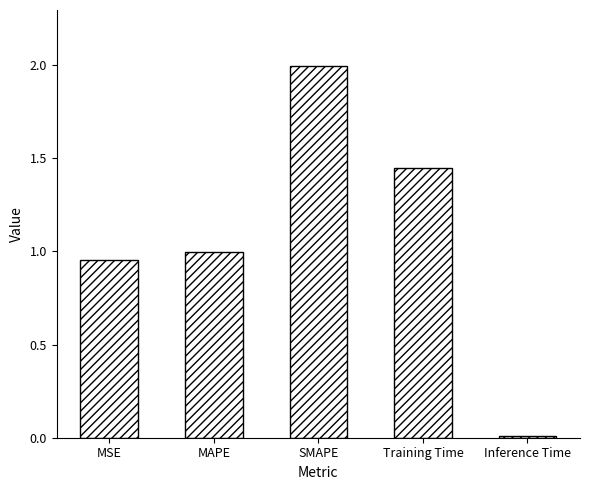

What is the value of the 3rd bar from the left?

2.0